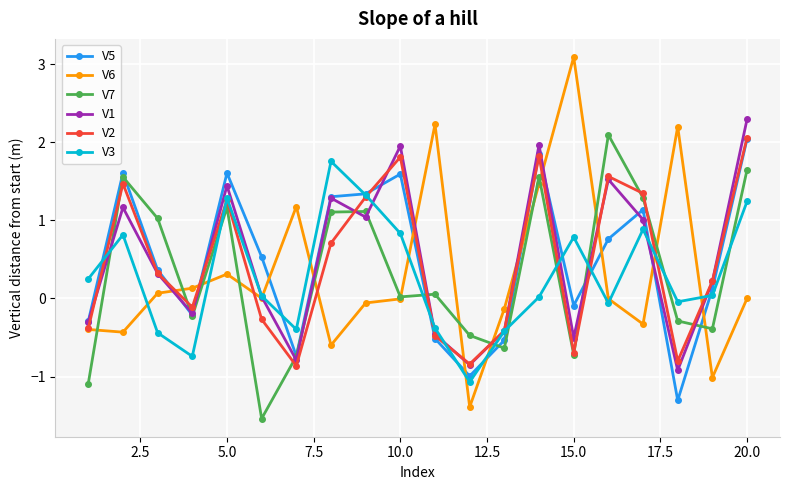

How many times do V7 and V3 cross each other?

9